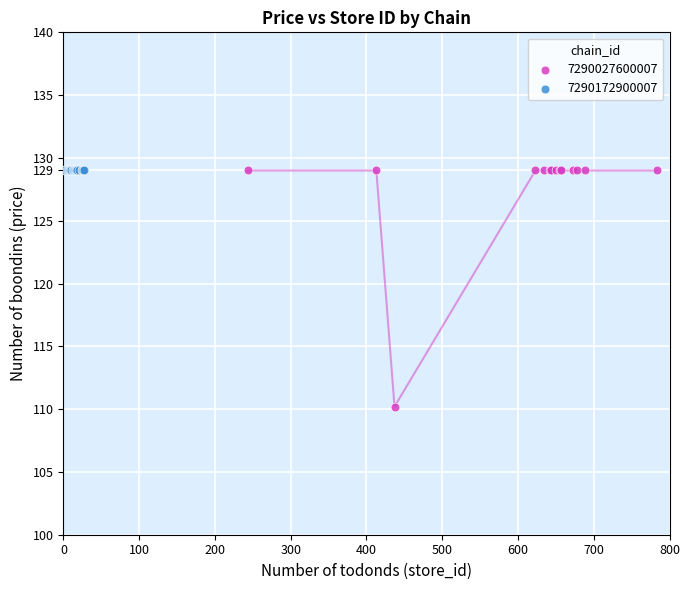

Which series reaches the minimum Y coordinate?

7290027600007